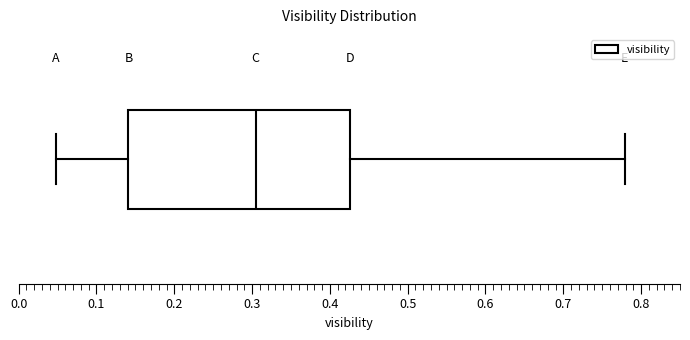

Read this box plot against the x-axis: the position of the median line, the range covered by the box, and the ends of both whiskers. The values are not printed on the chart, so give them approximately, as read against the axis.

median 0.30, box 0.14 to 0.43, whiskers 0.05 to 0.78